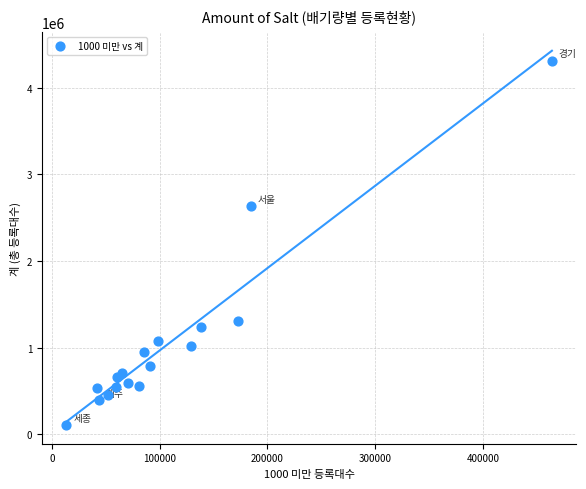

What Y value in the scatter plot is closest to 2211127?

2638236